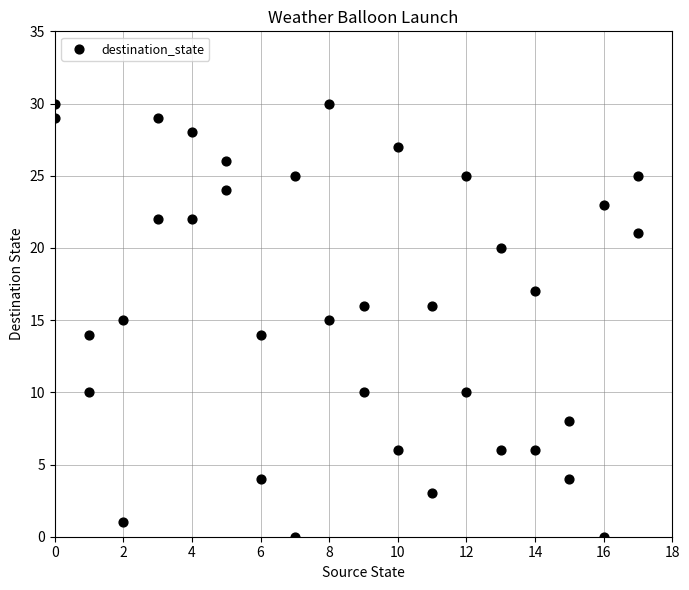

What is the range of X values (max minus min)?

17